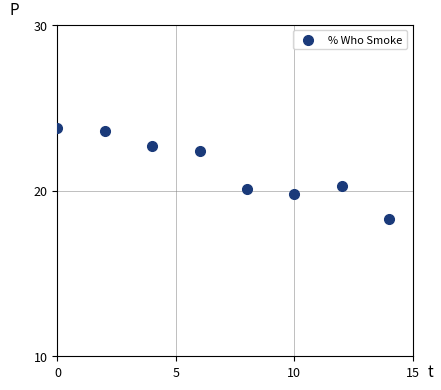

What is the range of X values (max minus min)?

14.0